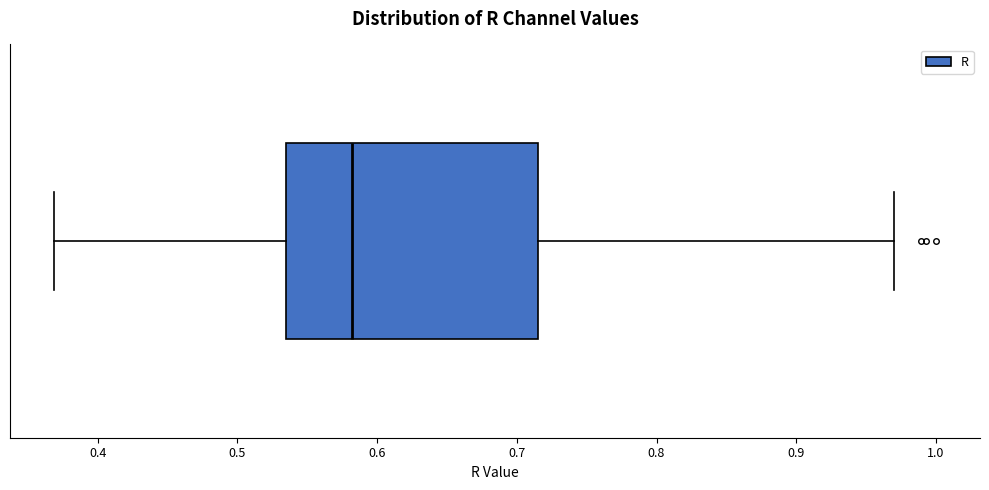

Transcribe this box plot: give where the median line is, the range the box spans, and where the two whiskers end, as read against the x-axis. The values are not printed on the chart, so give them approximately, as read against the axis.

median 0.58, box 0.54 to 0.72, whiskers 0.37 to 0.97